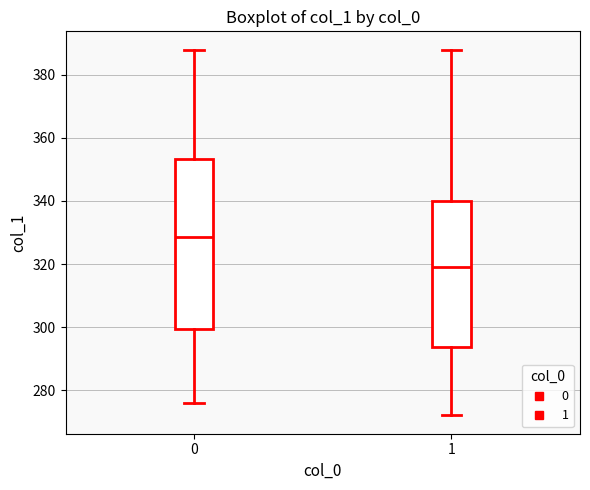

Reading left to right, read every box against the y-axis: the position of its median line, the range the box covers, and the ends of its whiskers. The values are not printed on the chart, so give them approximately, as read against the axis.

0: median 328, box 300 to 354, whiskers 276 to 388
1: median 320, box 294 to 340, whiskers 272 to 388